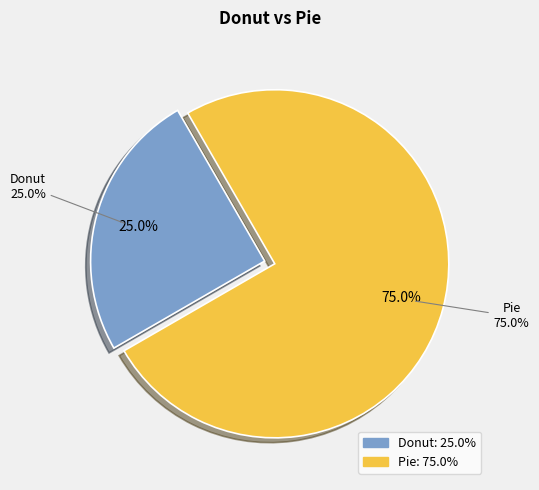

Rank the categories by value from lowest to highest.

Donut, Pie